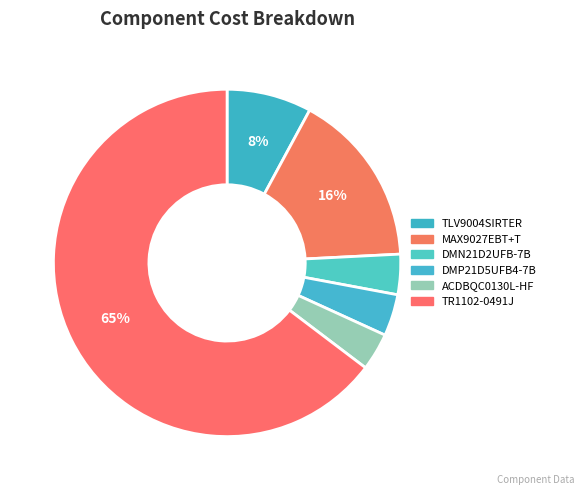

Which slice represents more than half of the pie?

TR1102-0491J